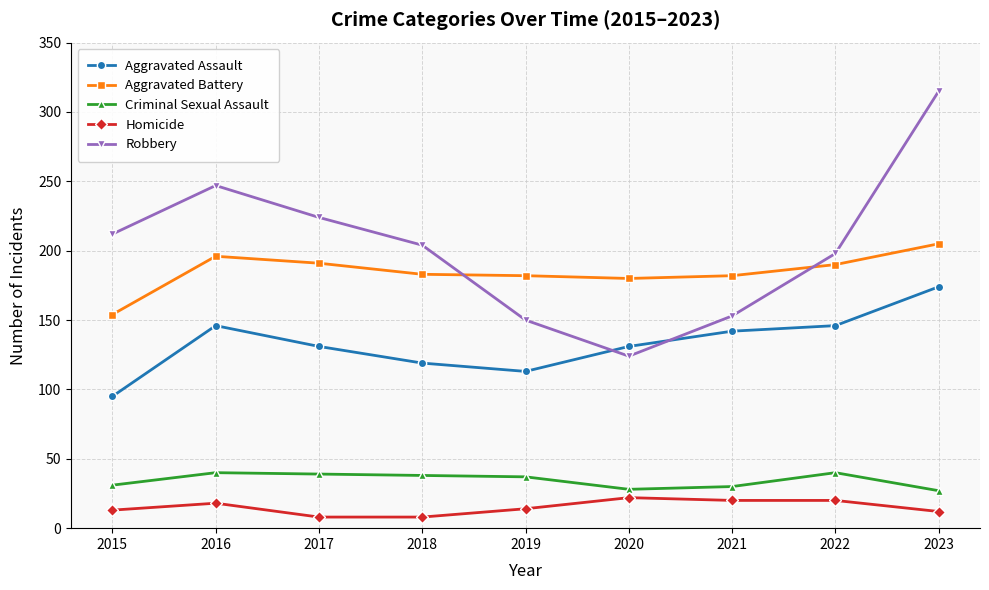

What are all the series names shown in the legend?

Aggravated Assault, Aggravated Battery, Criminal Sexual Assault, Homicide, Robbery